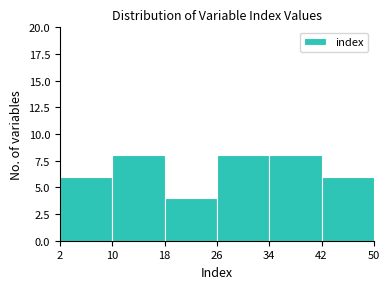

Reading left to right, transcribe this chart: for each bar, give the range it covers on the x-axis and its height. The values are not printed on the chart, so give them approximately, as read against the axis.

2 to 10: 6
10 to 18: 8
18 to 26: 4
26 to 34: 8
34 to 42: 8
42 to 50: 6